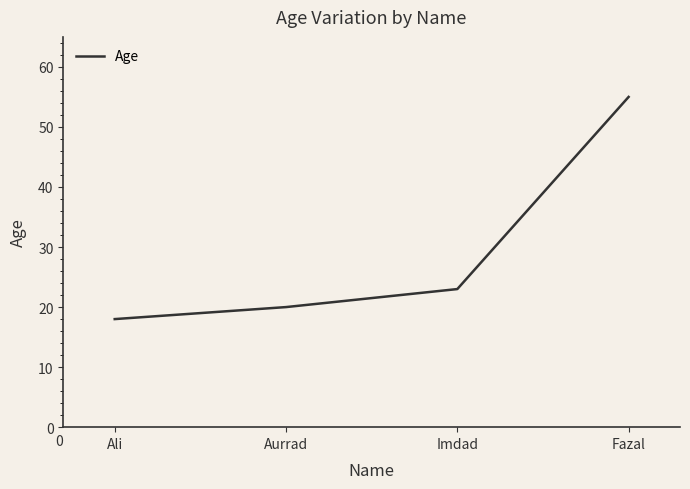

Between Fazal and Imdad, which is larger?

Fazal